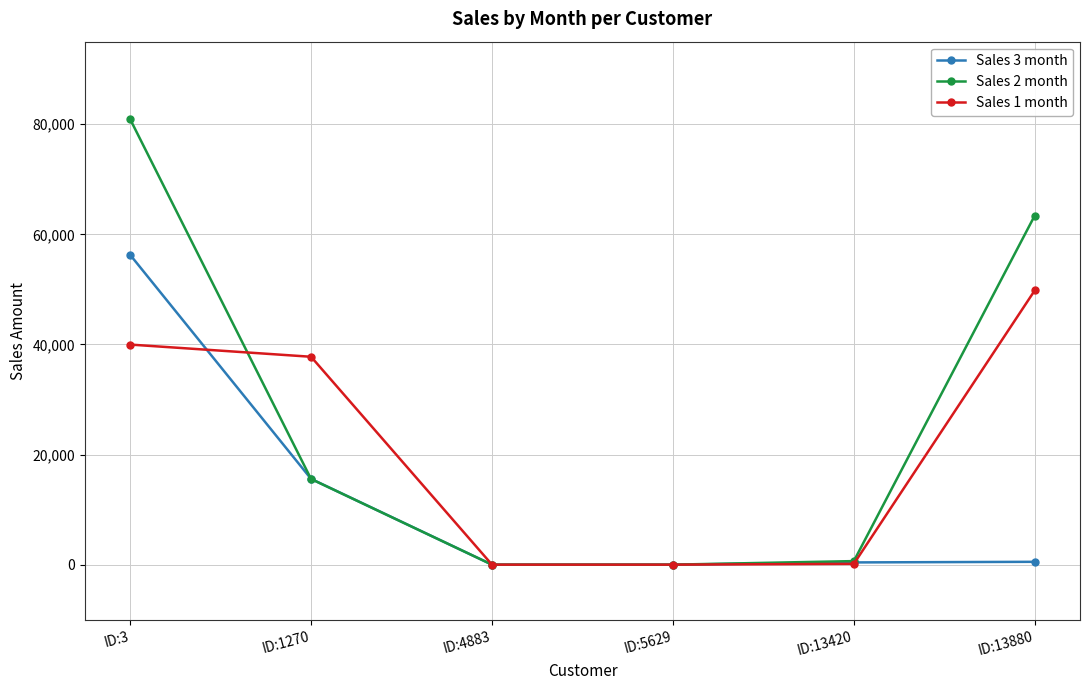

Where is Sales 3 month nearest to the value 28140?

ID:1270